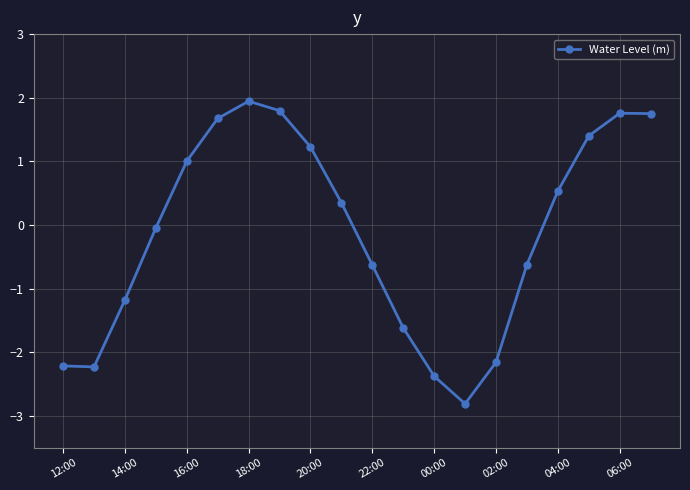

How many values are above zero?

10